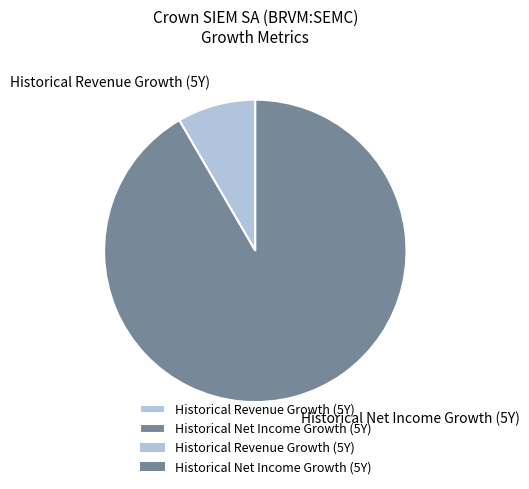

Is the sum of Historical Net Income Growth (5Y) and Historical Revenue Growth (5Y) greater than half?

Yes